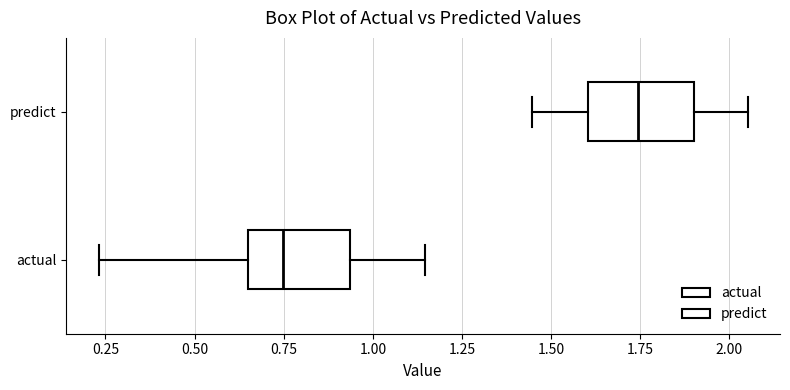

Reading bottom to top, transcribe this box plot: for each box, give where its median line is, the range the box spans, and where its two whiskers end, as read against the x-axis. The values are not printed on the chart, so give them approximately, as read against the axis.

actual: median 0.75, box 0.65 to 0.95, whiskers 0.25 to 1.15
predict: median 1.75, box 1.60 to 1.90, whiskers 1.45 to 2.05